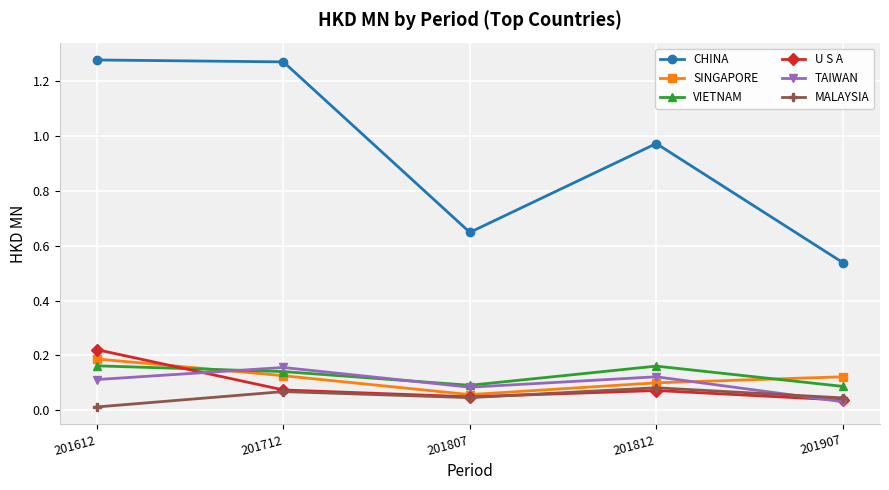

At which label is U S A closest to 0?

201907